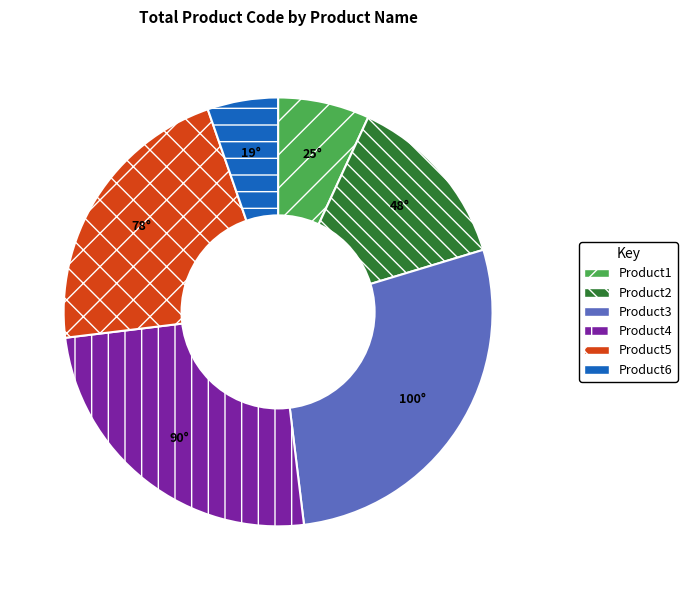

Which has a higher value, Product6 or Product2?

Product2